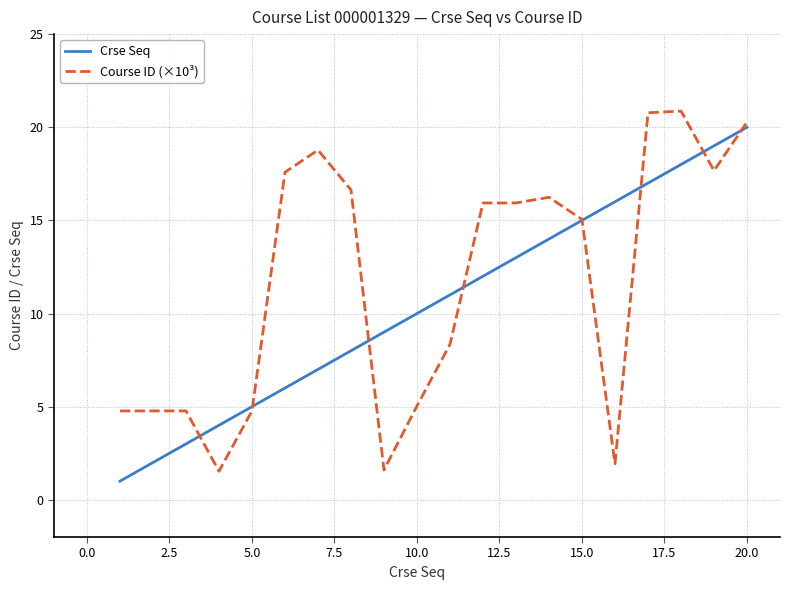

Which series ends up on top after the final intersection of Course ID (×10³) and Crse Seq?

Course ID (×10³)